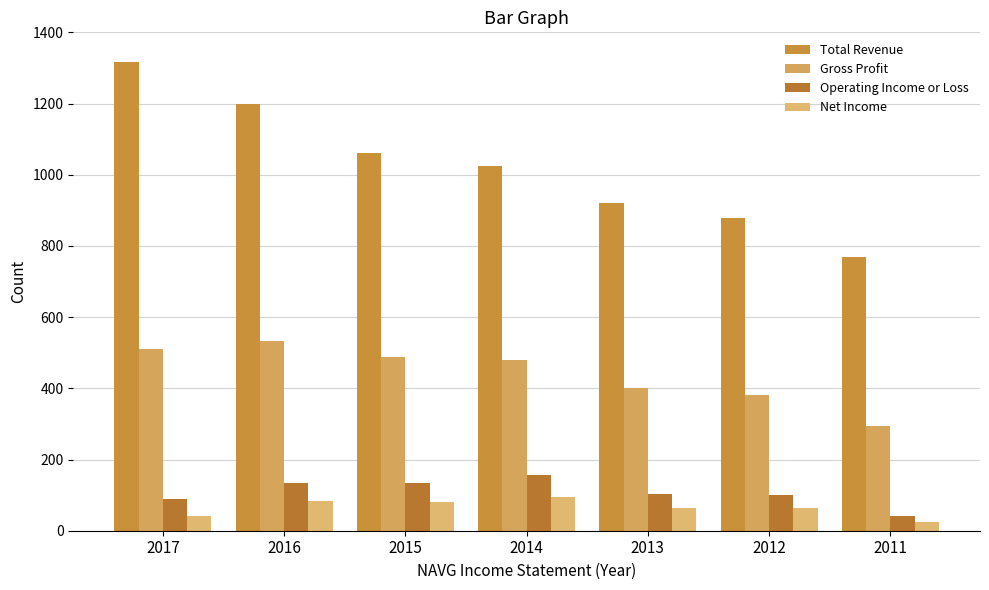

How many groups of bars are there?

7